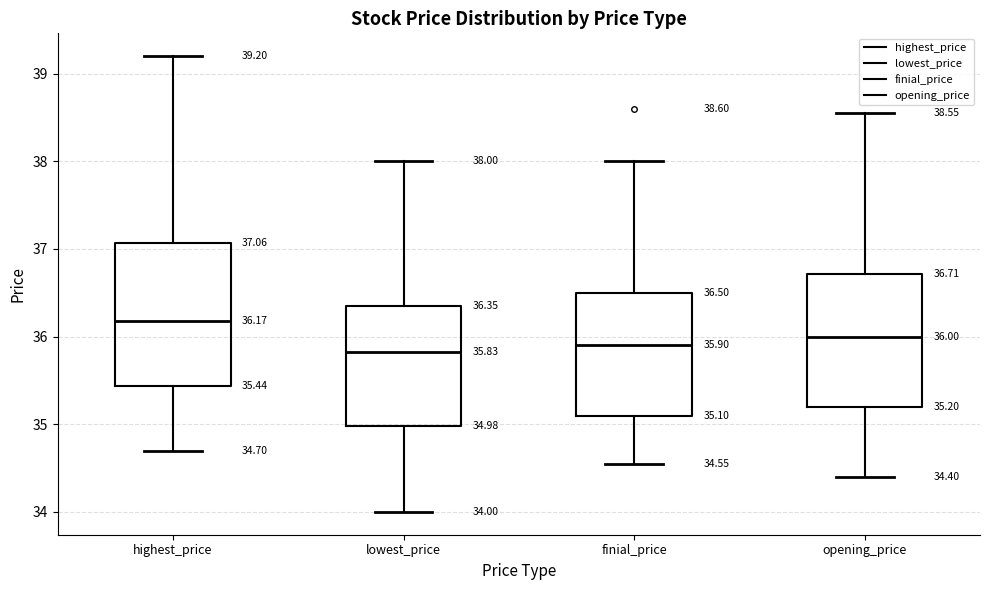

Which box is the tallest, from its lower edge to its upper edge?

highest_price